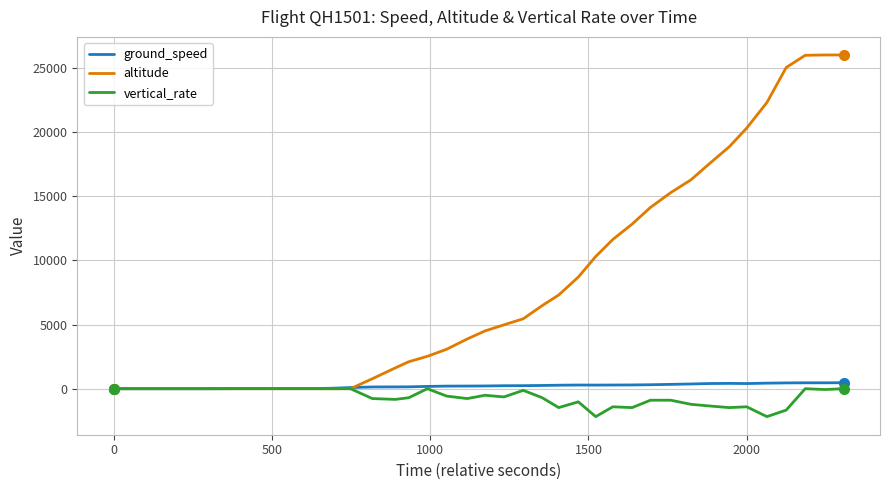

What is the greatest value displayed?

26000